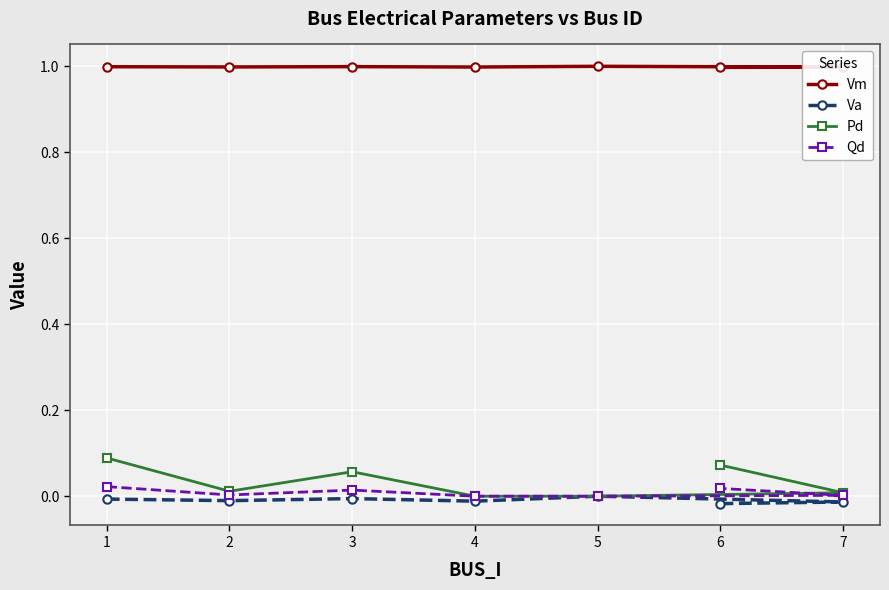

How many Vm values are between 0 and 1?

7